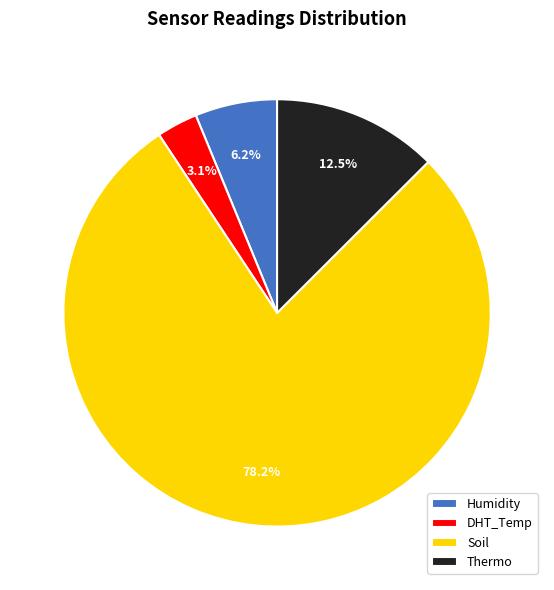

To the nearest percent, what portion does Soil represent?

78%